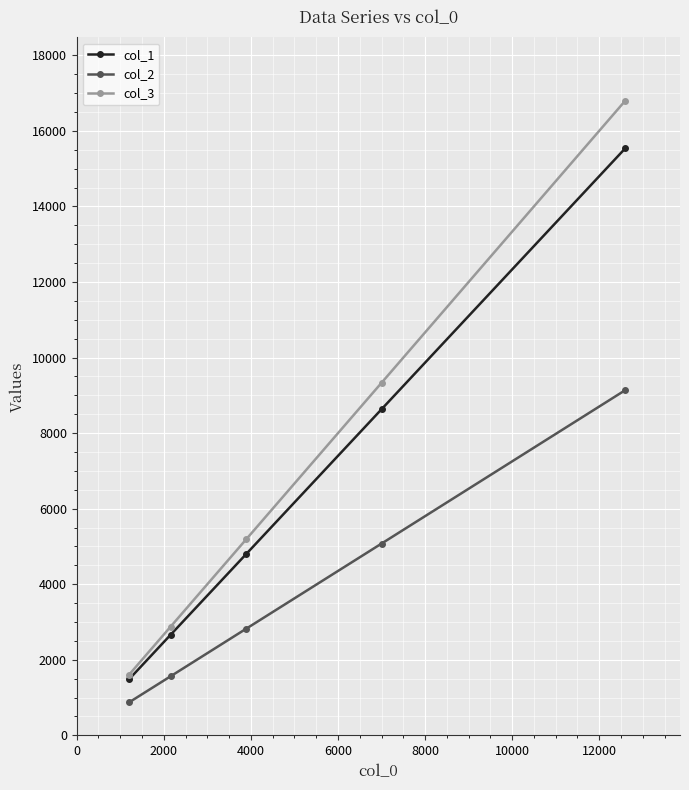

Count the number of data series in this chart.

3